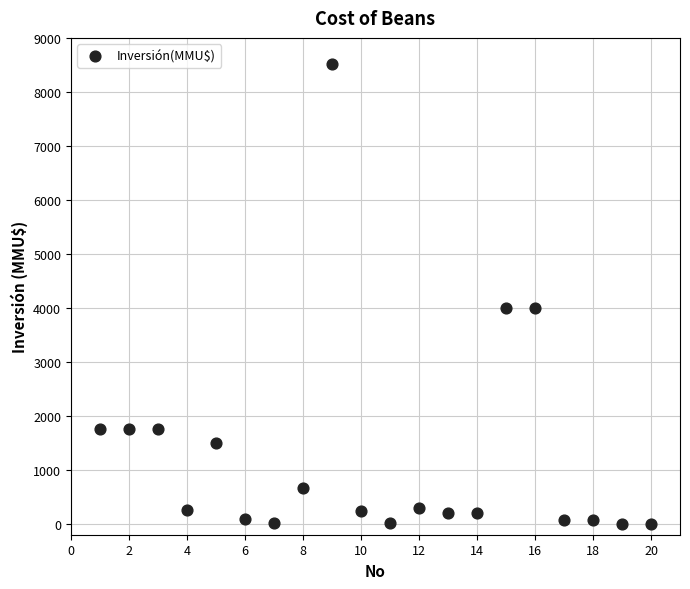

What is the range of X values (max minus min)?

19